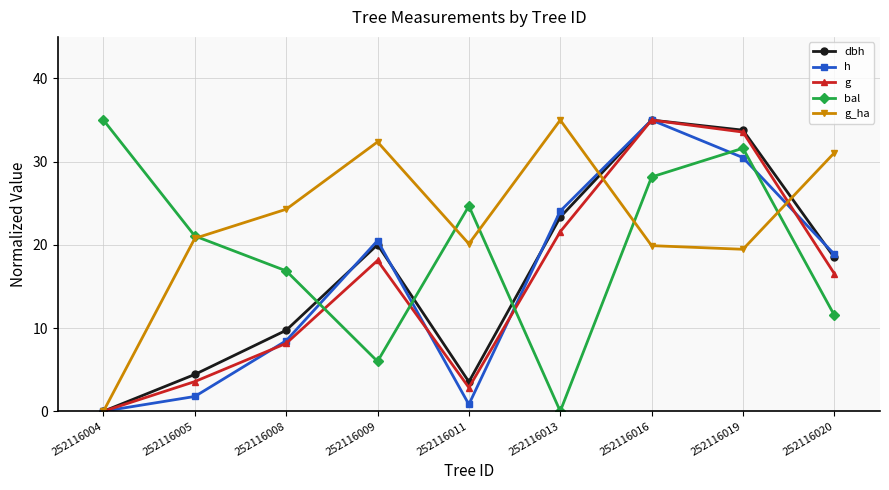

What is the average value of the g series?

15.5